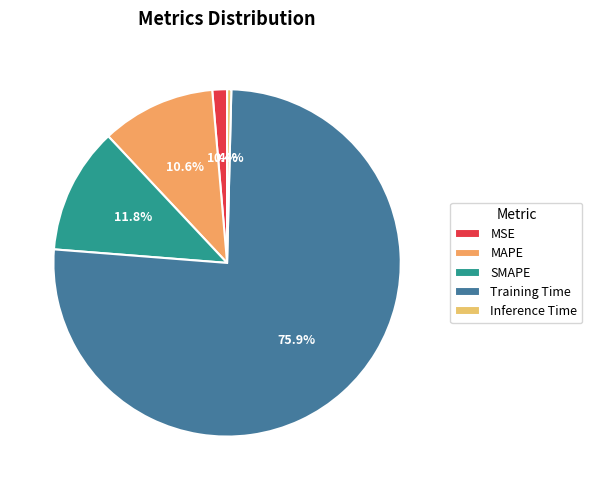

Do MSE and Inference Time together represent more than half of the pie?

No